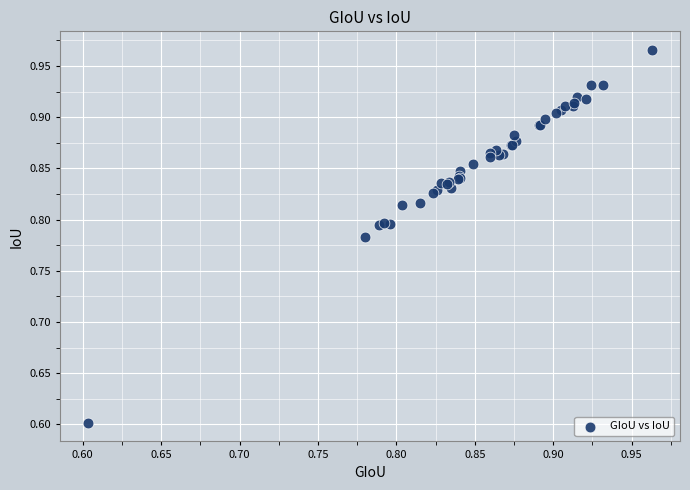

What Y value in the scatter plot is closest to 0?

0.6